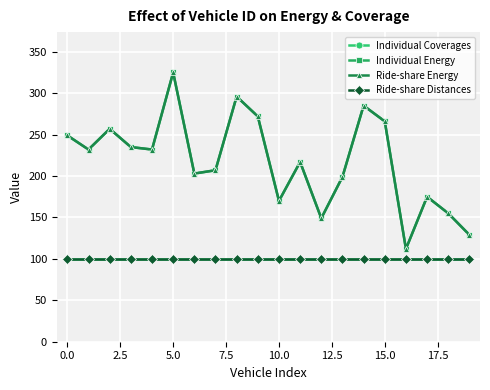

True or false: Individual Energy and Ride-share Distances cross at least once.

False